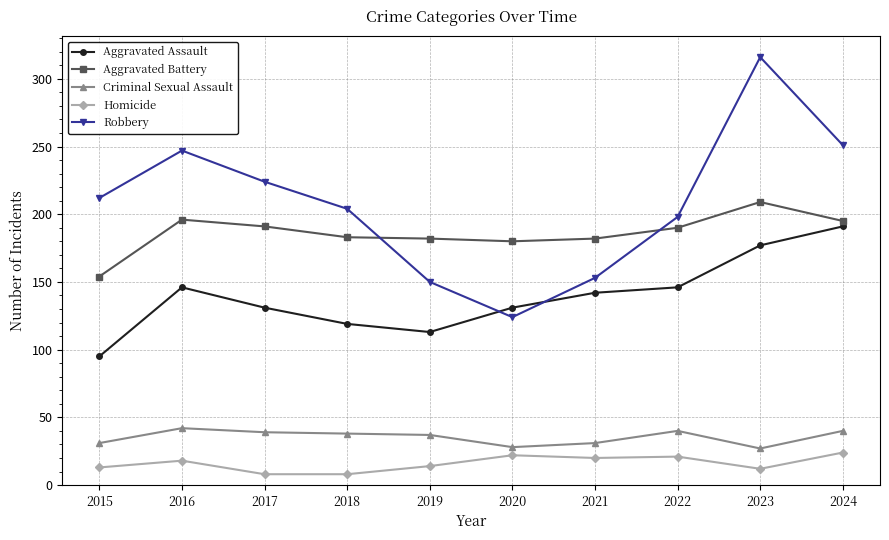

Rank the series by their maximum value, from lowest to highest.

Homicide, Criminal Sexual Assault, Aggravated Assault, Aggravated Battery, Robbery